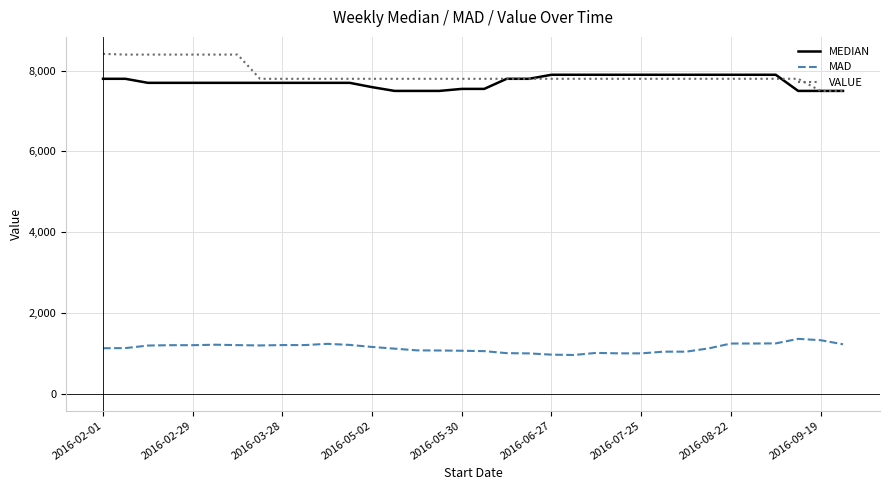

True or false: MAD and VALUE cross at least once.

False